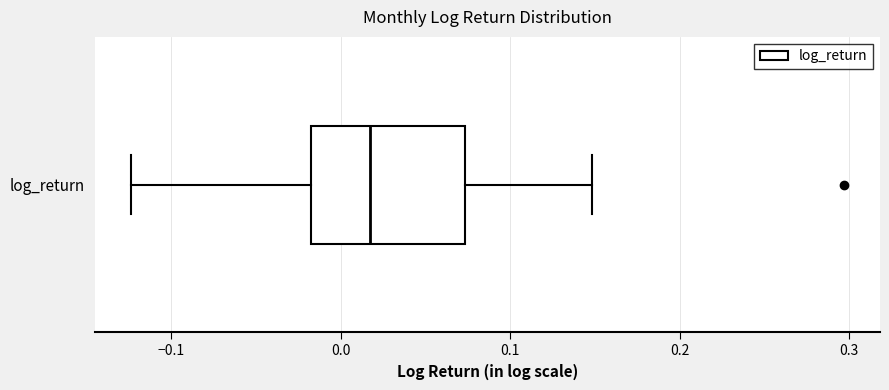

Read this box plot against the x-axis: the position of the median line, the range covered by the box, and the ends of both whiskers. The values are not printed on the chart, so give them approximately, as read against the axis.

median 0.02, box -0.02 to 0.07, whiskers -0.12 to 0.15